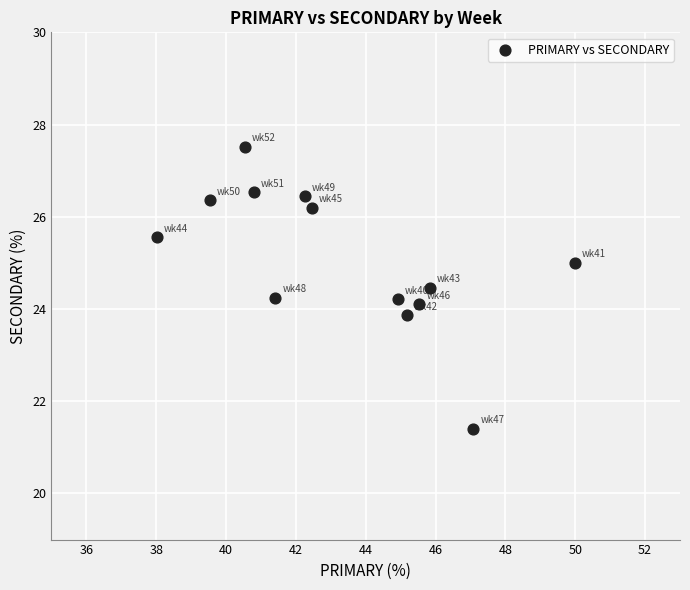

What is the range of Y values (max minus min)?

6.1